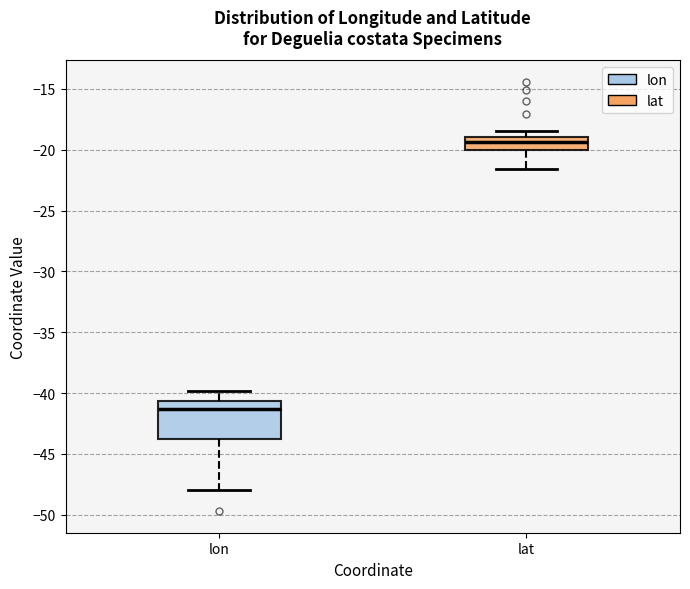

Where does the lower whisker of the box for lat end on the y-axis? The values are not printed on the chart, so give them approximately, as read against the axis.

-21.5